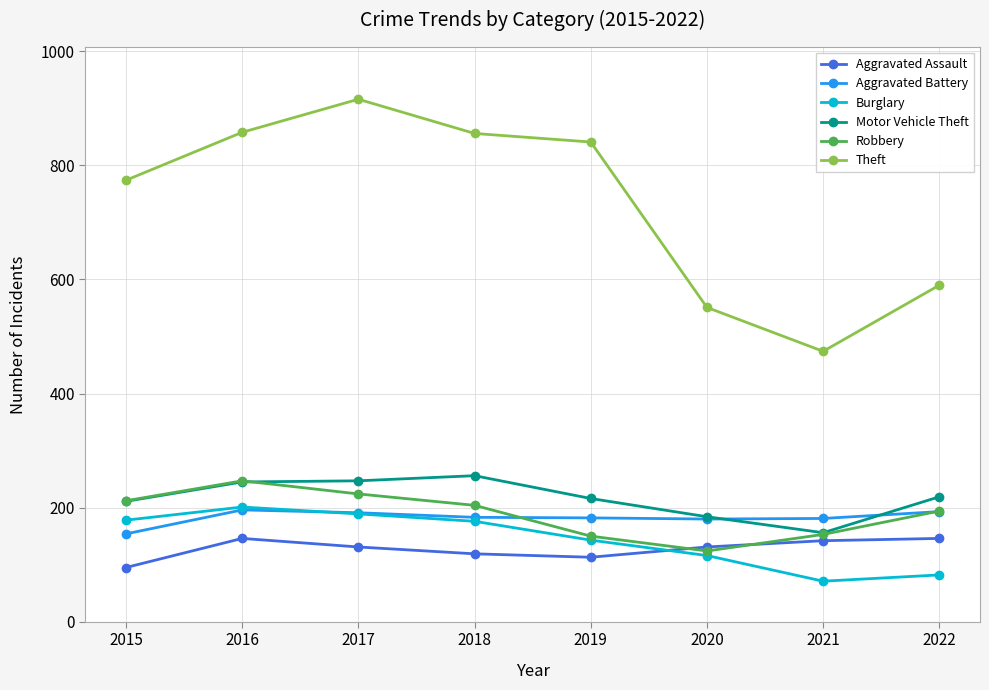

Which series ends up on top after the final intersection of Aggravated Battery and Burglary?

Aggravated Battery